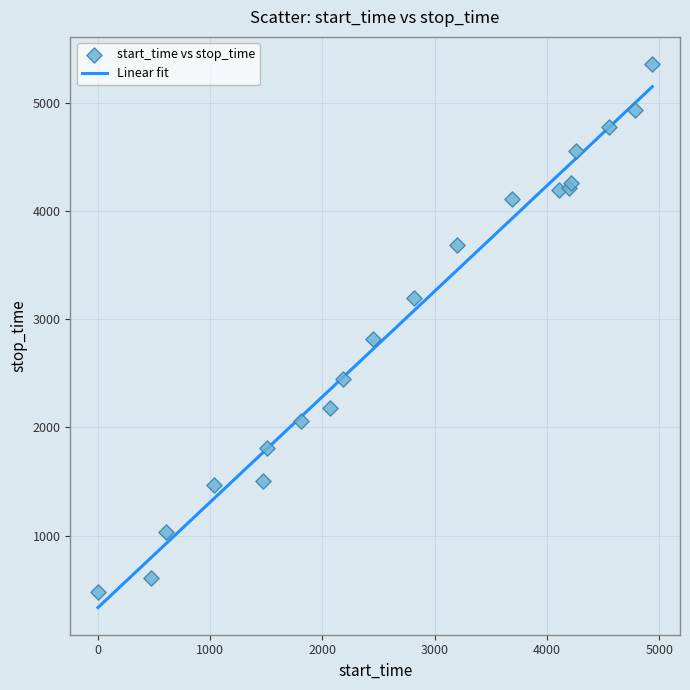

What Y value in the scatter plot is closest to 2917?

2813